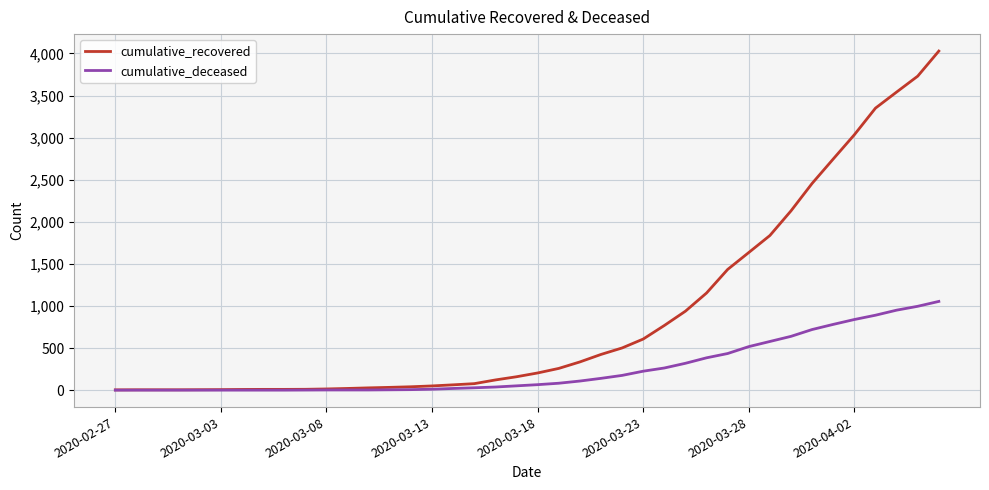

What is the maximum value for cumulative_deceased?

1054